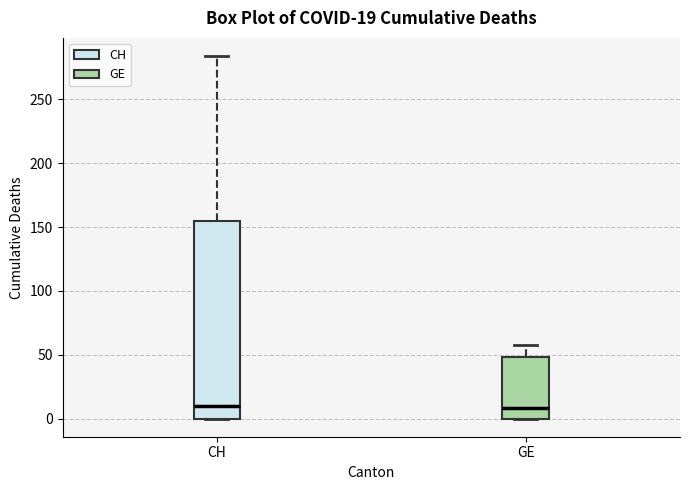

Which box is the tallest, from its lower edge to its upper edge?

CH